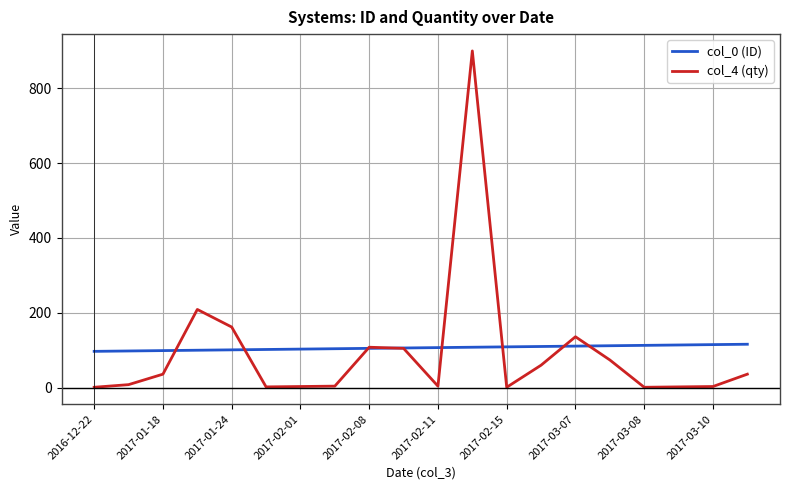

Rank the series by their maximum value, from highest to lowest.

col_4 (qty), col_0 (ID)